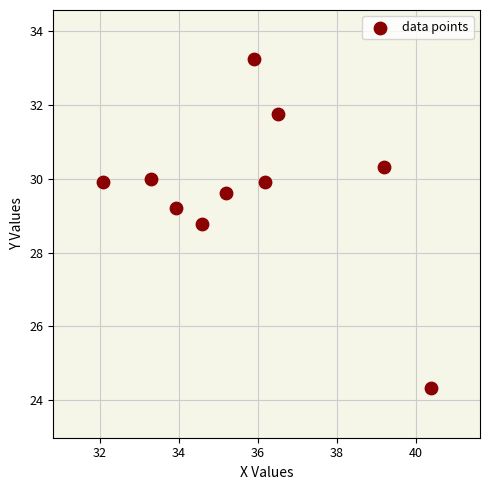

What is the range of X values (max minus min)?

8.3